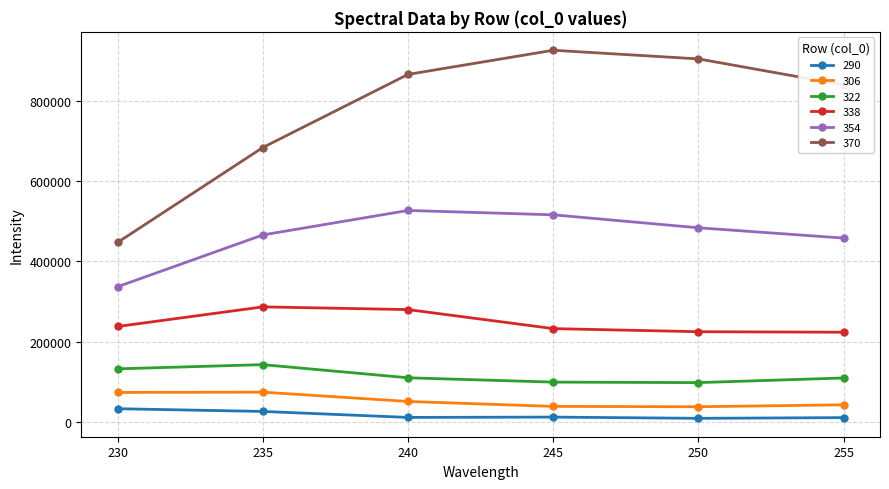

Which series has the largest total across all categories?

370